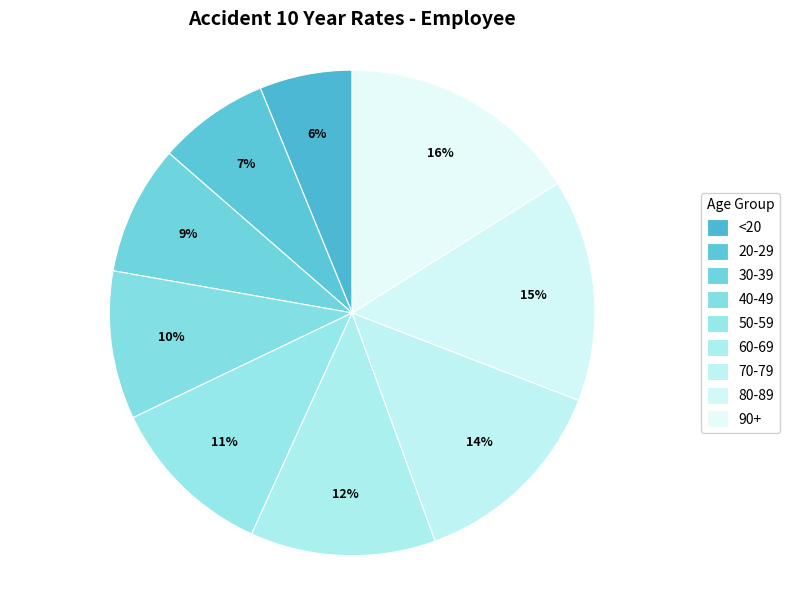

To the nearest percent, what portion does <20 represent?

6%